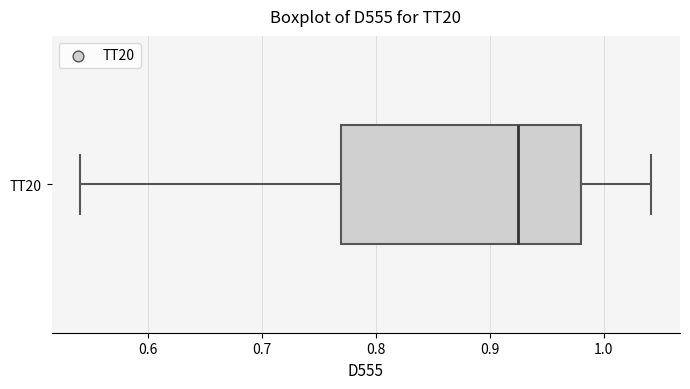

Where does the median line of the box for TT20 sit on the x-axis? The values are not printed on the chart, so give them approximately, as read against the axis.

0.92